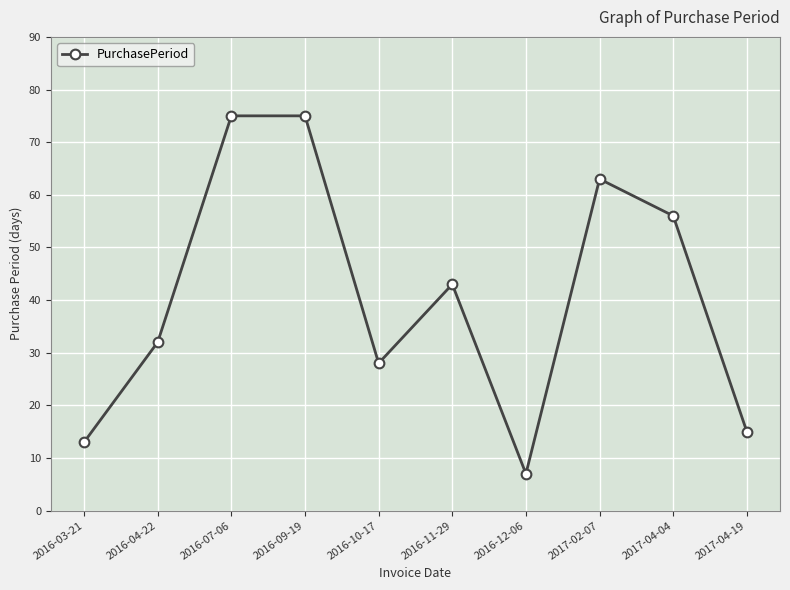

What is the minimum value shown in the chart?

7